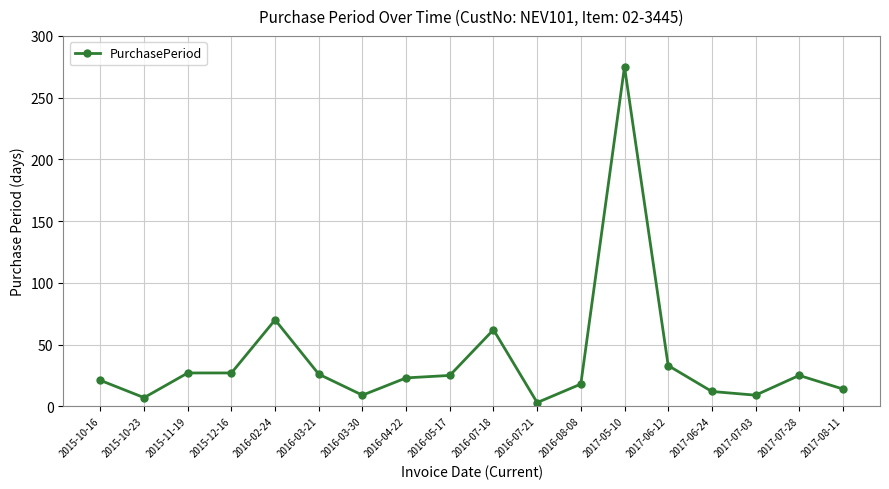

True or false: the data shows 99 at 2016-07-18.

False